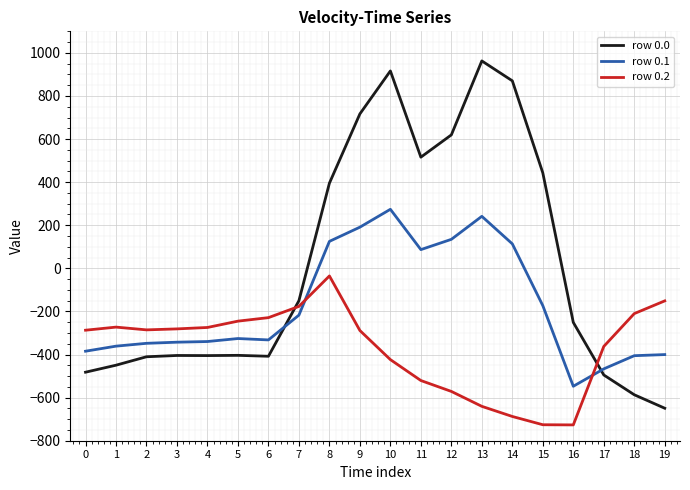

What is the difference between the row 0.1 values at 18 and 15?

232.3